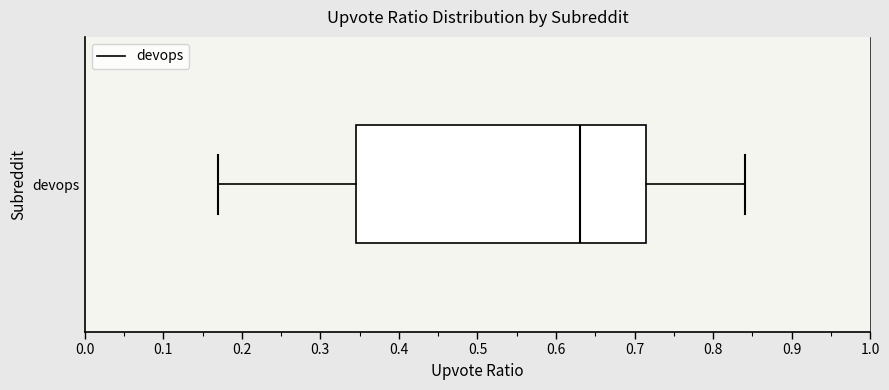

Read this box plot against the x-axis: the position of the median line, the range covered by the box, and the ends of both whiskers. The values are not printed on the chart, so give them approximately, as read against the axis.

median 0.63, box 0.35 to 0.72, whiskers 0.17 to 0.84